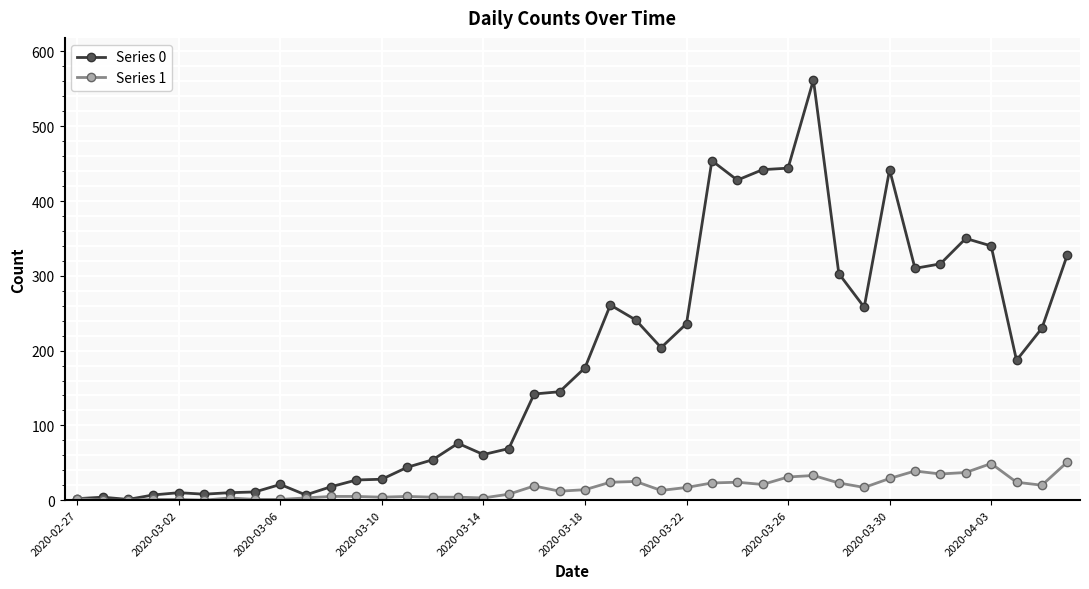

Which series has the largest total across all categories?

Series 0